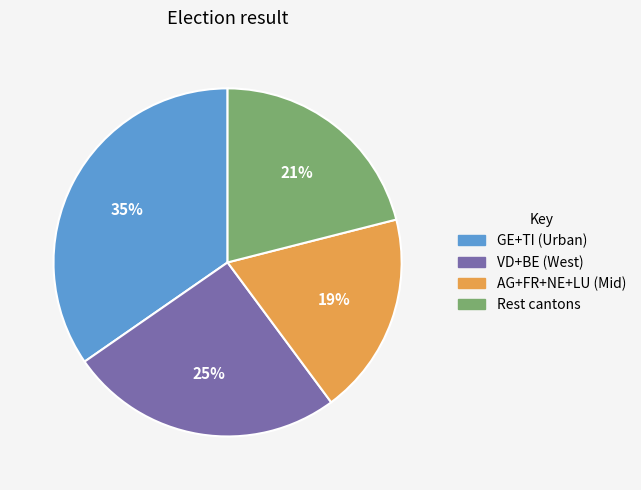

To the nearest percent, what is the difference between the largest and smallest slice percentages?

16%